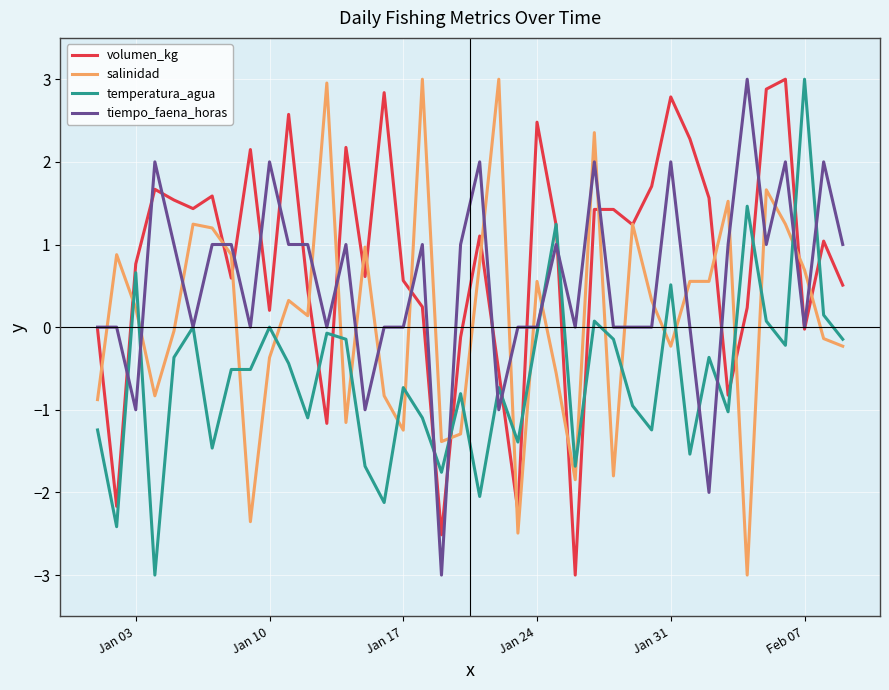

What is the highest value of the salinidad series?

3.0